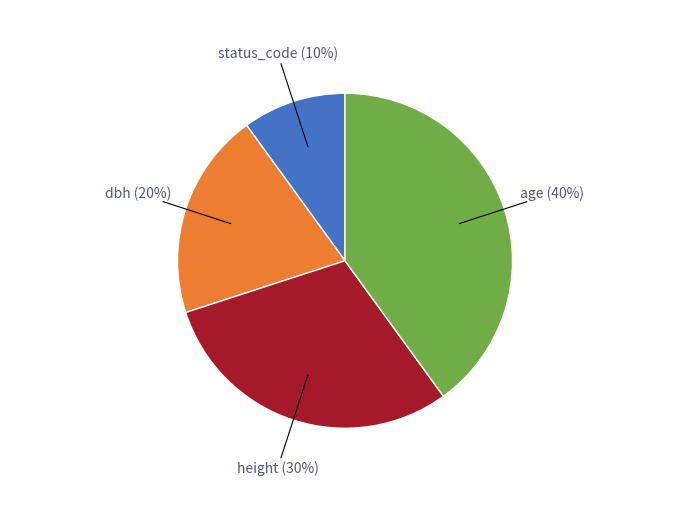

Is there any slice that represents more than half of the pie?

No